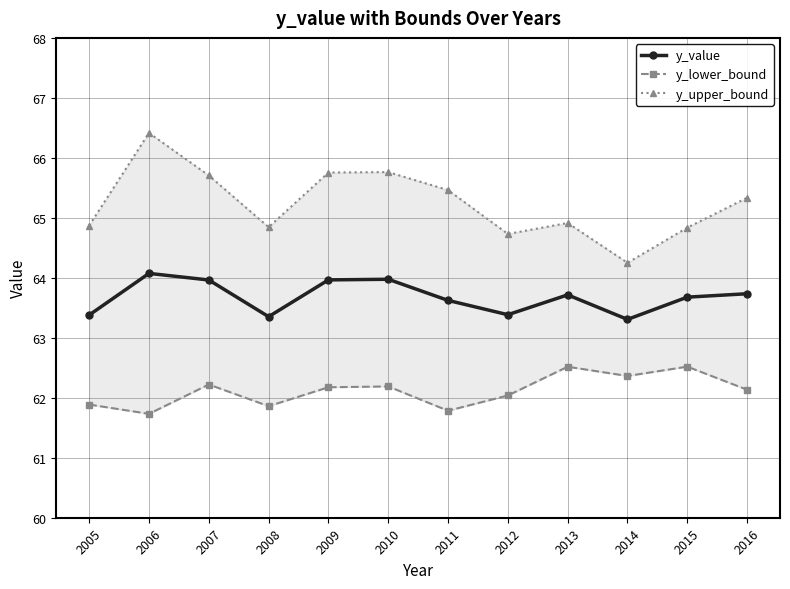

What is the difference between the highest and lowest values at 2011?

3.7